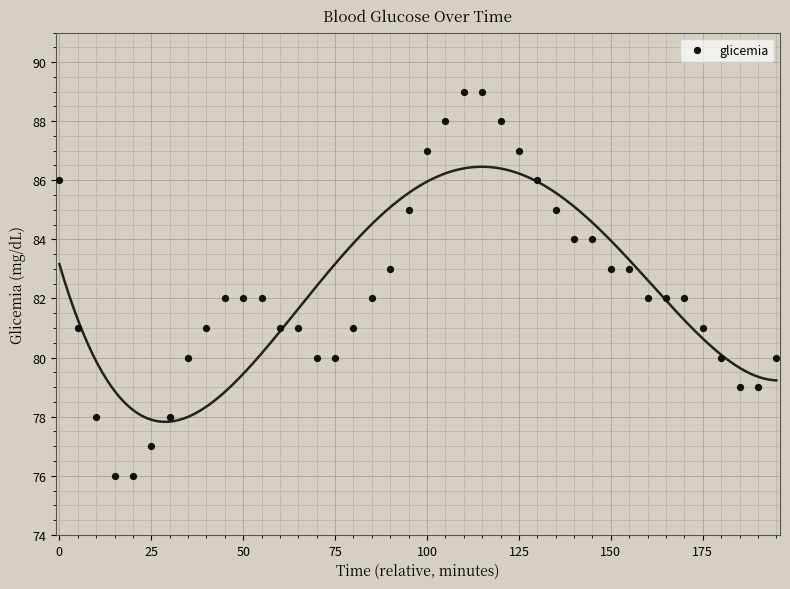

What is the range of X values (max minus min)?

195